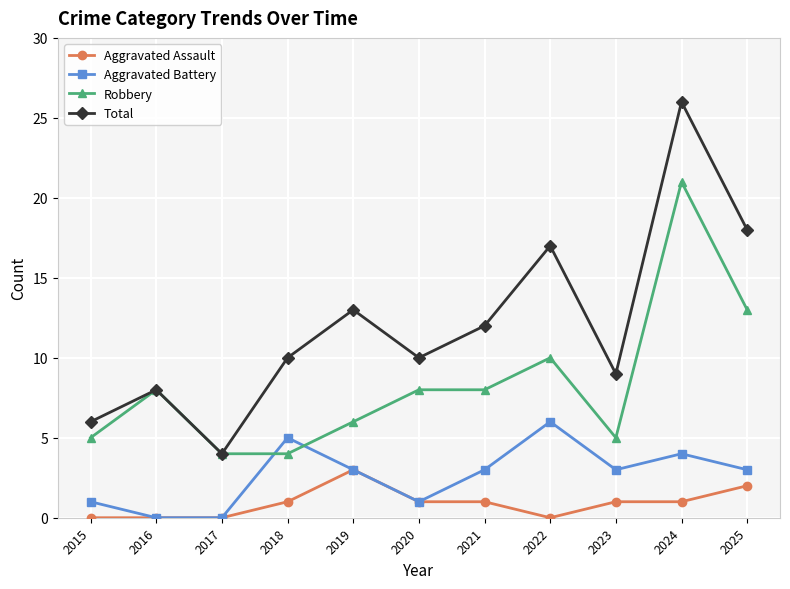

Where is the first local maximum for Aggravated Battery?

2018